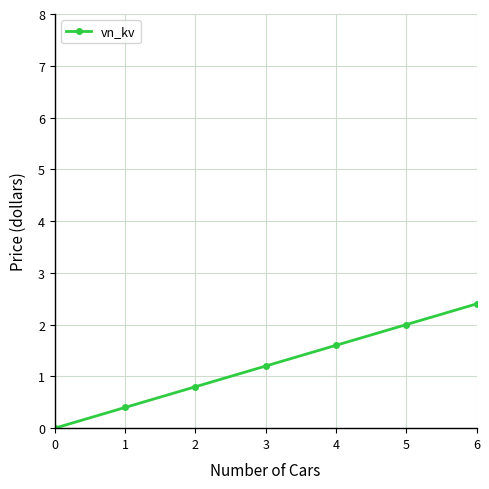

What is the difference between the second highest and second lowest values?

5.2